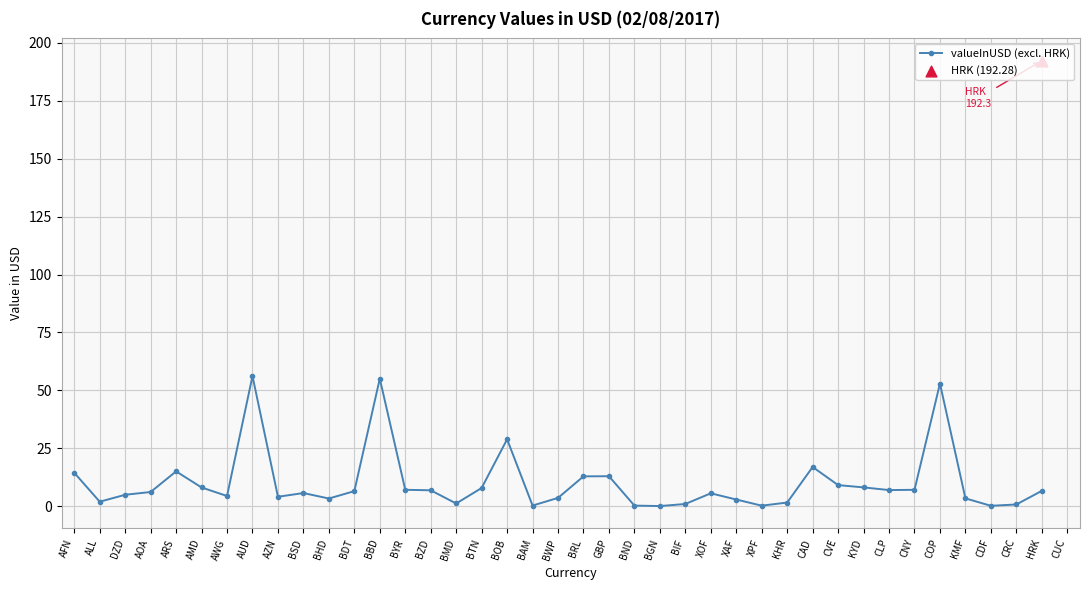

Which has a higher value, AOA or BOB?

BOB